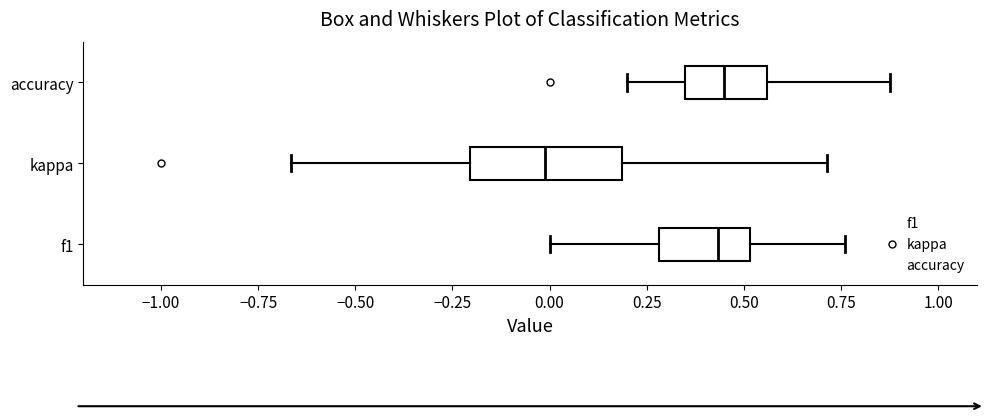

Reading bottom to top, transcribe this box plot: for each box, give where its median line is, the range the box spans, and where its two whiskers end, as read against the x-axis. The values are not printed on the chart, so give them approximately, as read against the axis.

f1: median 0.45, box 0.30 to 0.50, whiskers 0.00 to 0.75
kappa: median 0.00, box -0.20 to 0.20, whiskers -0.65 to 0.70
accuracy: median 0.45, box 0.35 to 0.55, whiskers 0.20 to 0.90